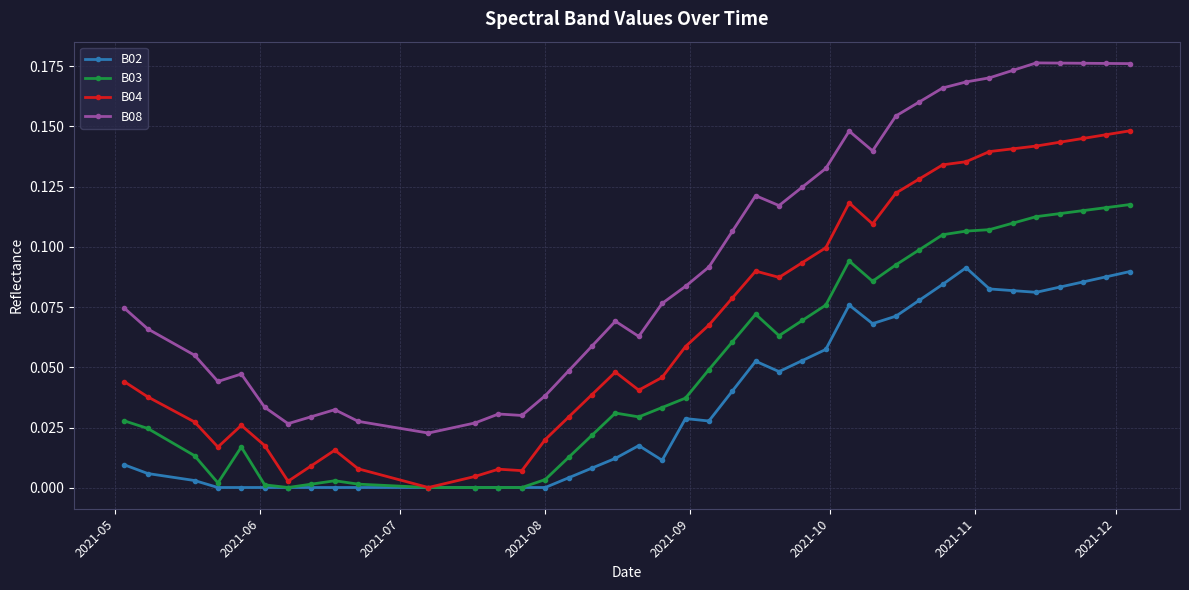

True or false: B02 and B08 intersect in this chart.

False